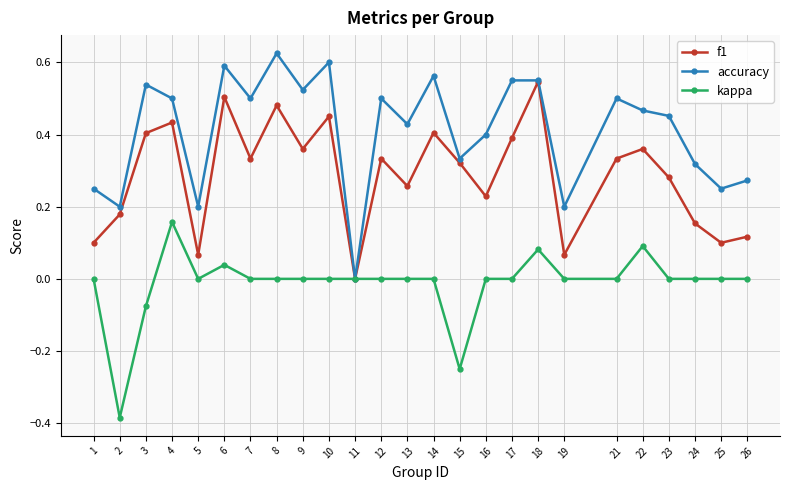

Which series has the largest total across all categories?

accuracy